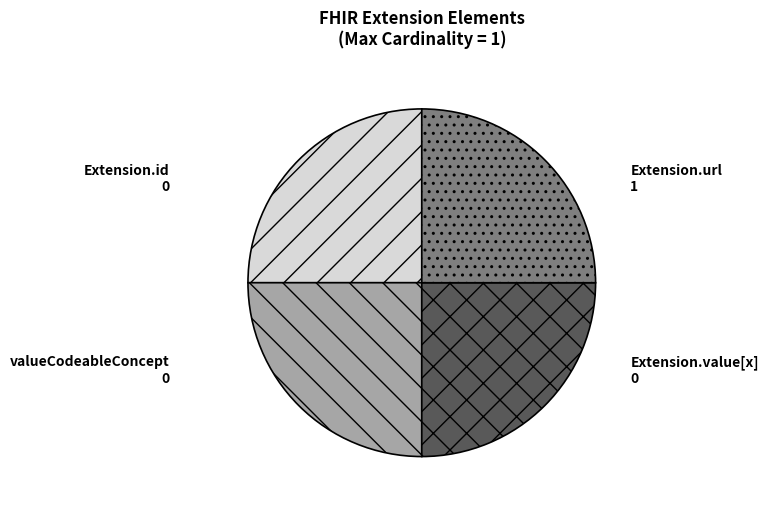

Approximately how many times larger is the value at Extension.url compared to Extension.value[x]?

1.0